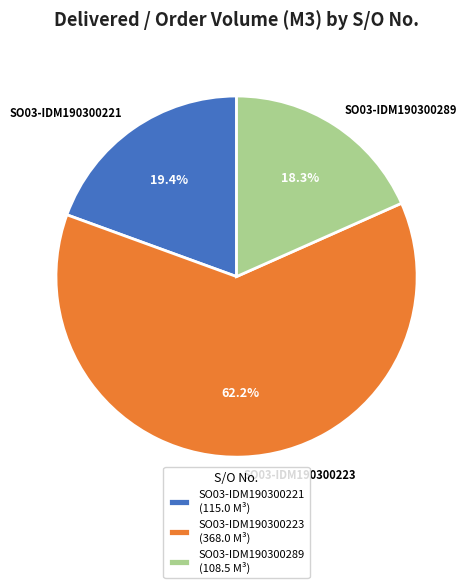

To the nearest percent, what portion does SO03-IDM190300289 represent?

18%